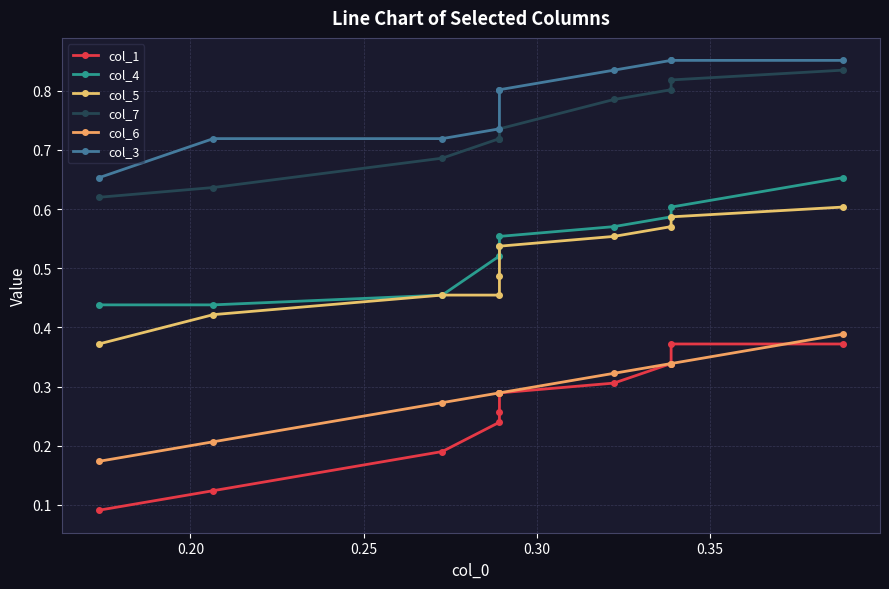

Is the value of col_1 at 0.20 greater than the value of col_5 at 0.30?

No